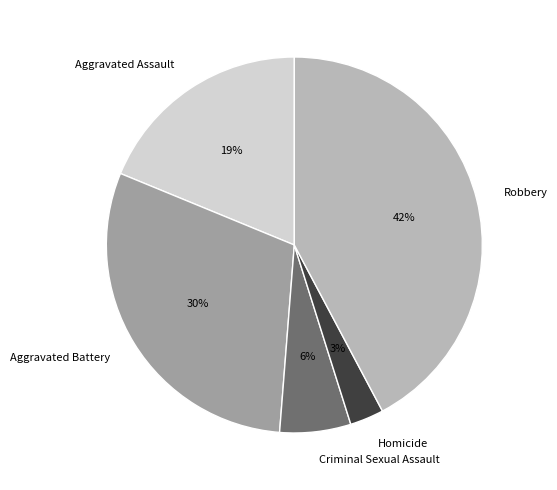

Which has a higher value, Aggravated Battery or Robbery?

Robbery